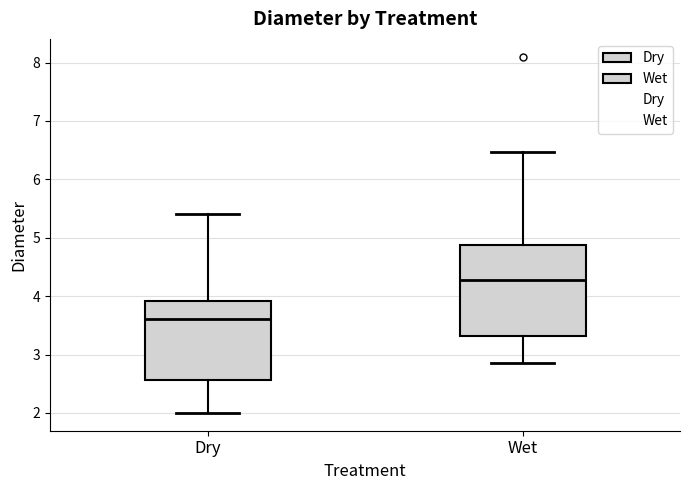

Which box has the highest median line?

Wet